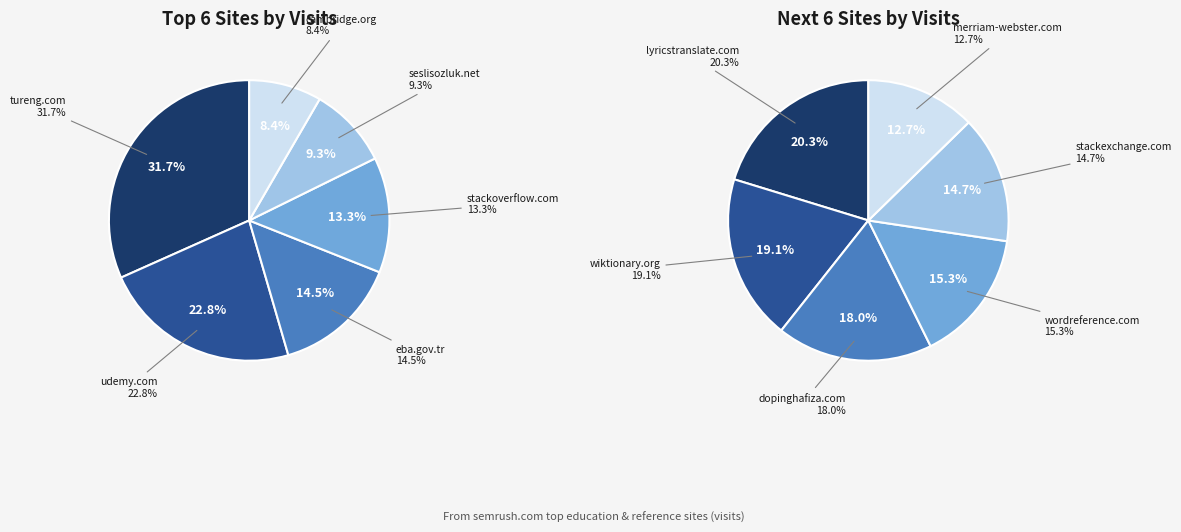

Which slice is the smallest?

merriam-webster.com